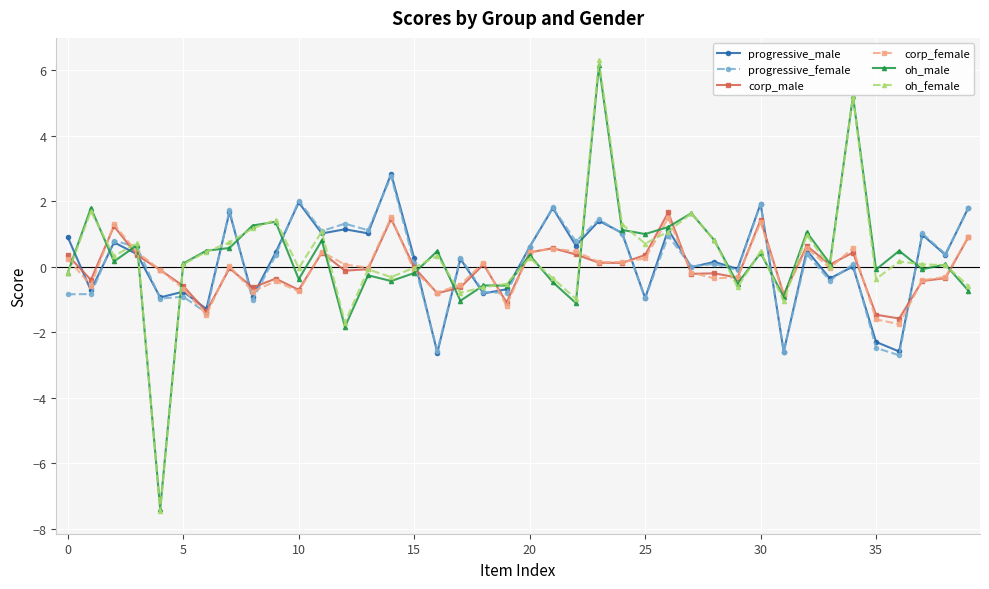

What is the lowest value of the corp_male series?

-1.6